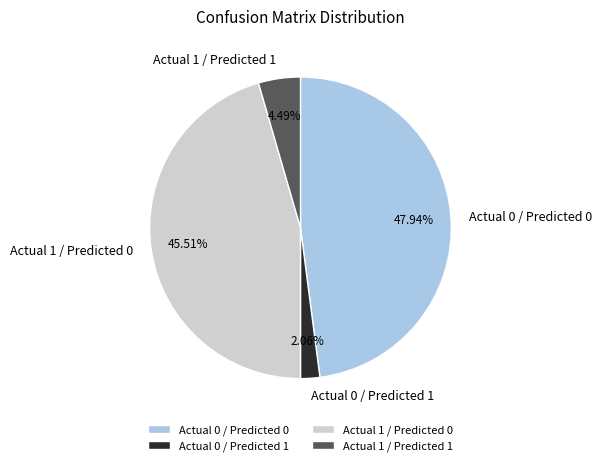

The Actual 1 / Predicted 1 slice represents 10% of the pie. True or false?

False